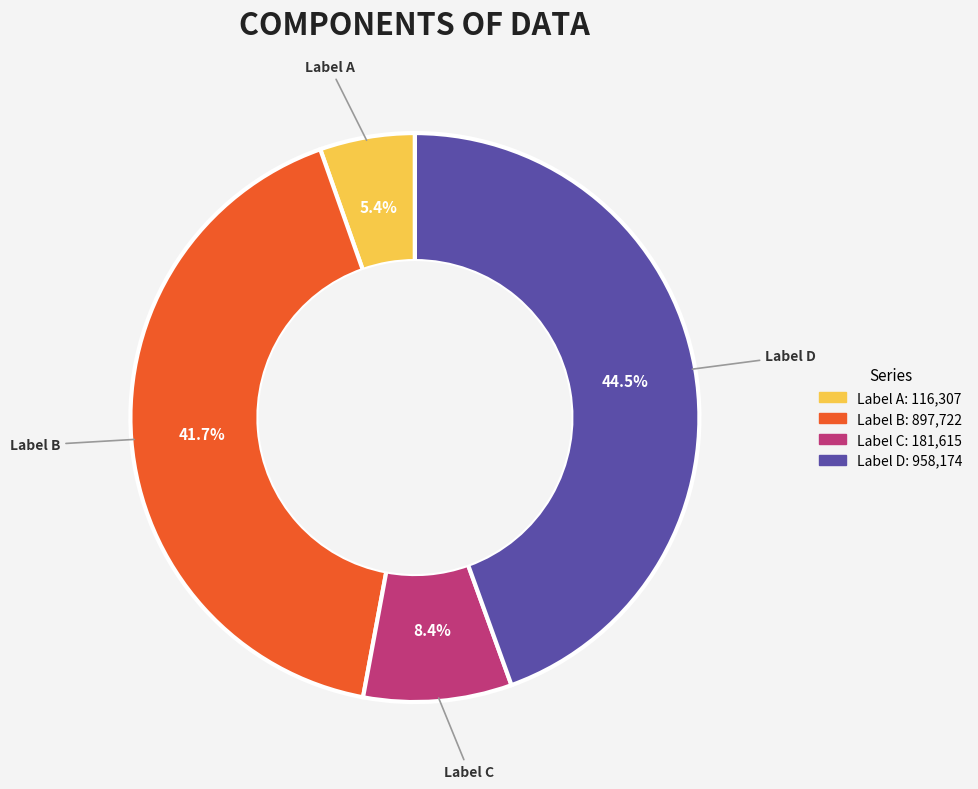

Is there a majority slice in this chart?

No